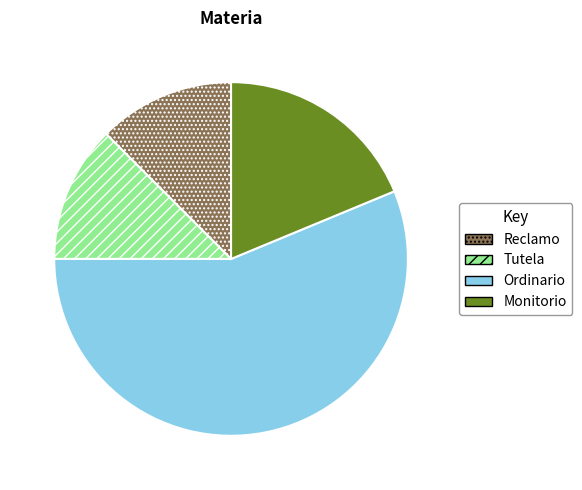

Is the sum of Reclamo and Monitorio greater than half?

No